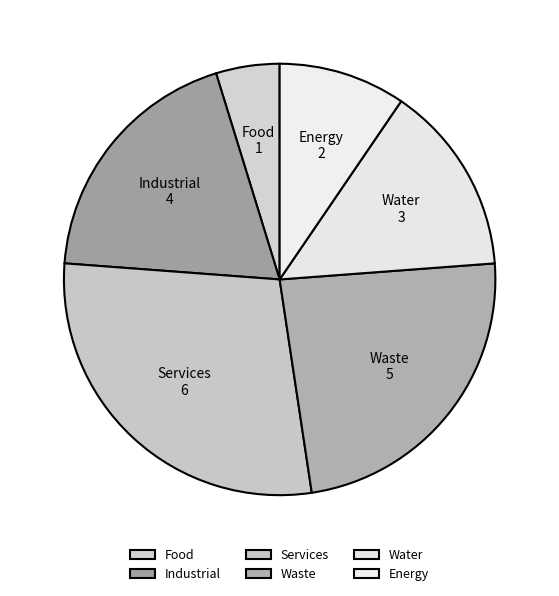

How many slices are in this pie chart?

6